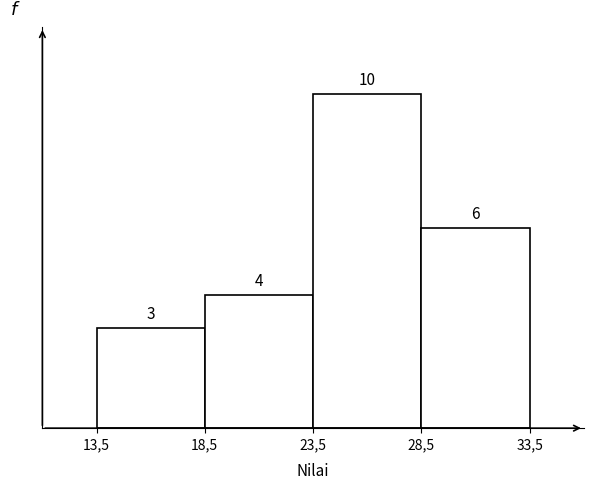

Reading right to left, what are all the values shown in this chart?

6	10	4	3